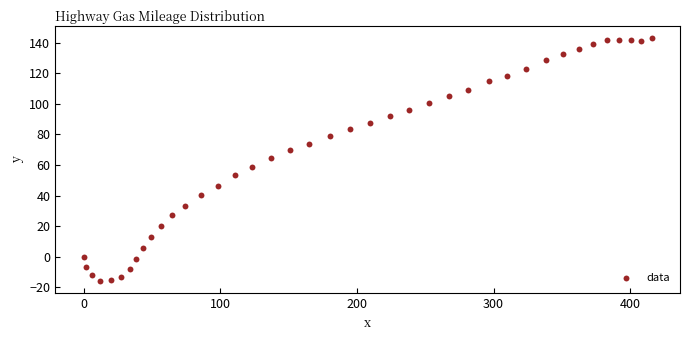

What is the range of Y values (max minus min)?

158.4